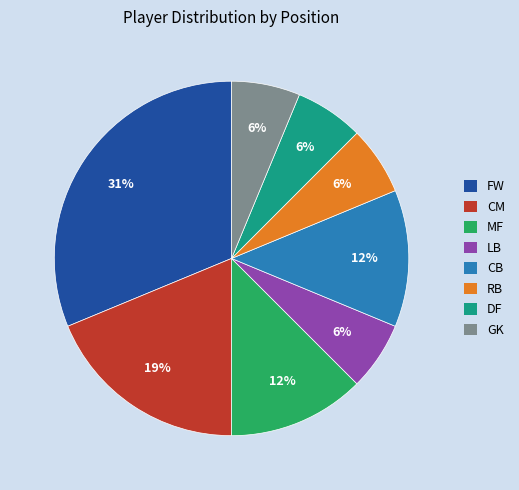

Approximately how many times larger is the value at MF compared to GK?

2.0